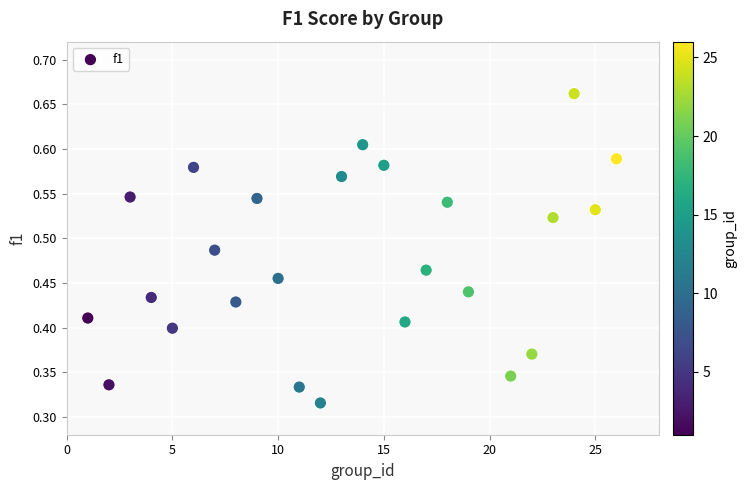

What is the range of X values (max minus min)?

25.0